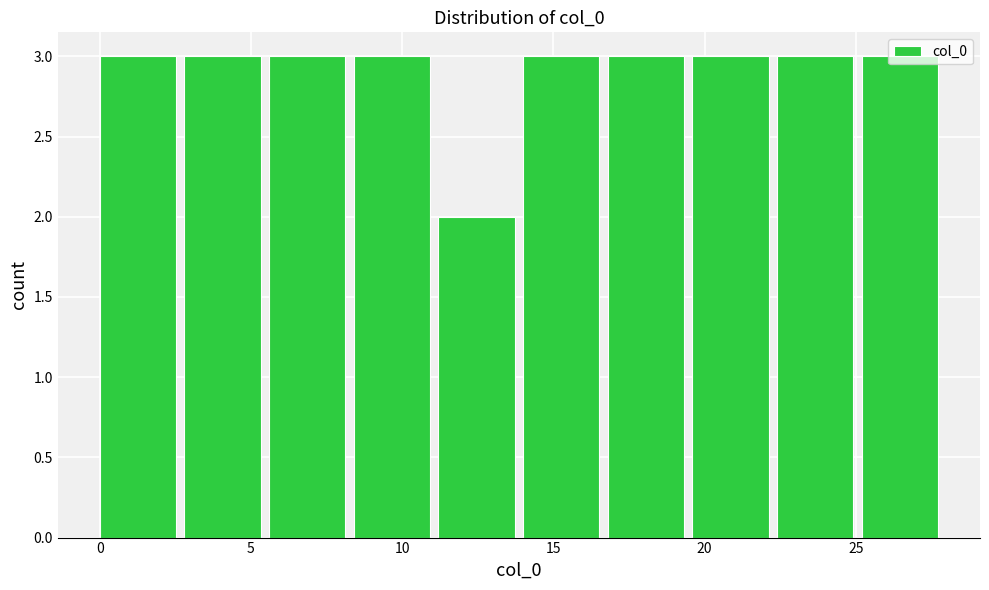

Reading left to right, transcribe this chart: for each bar, give the range it covers on the x-axis and its height. Neither the bar edges nor the heights are printed on the chart, so give them approximately, as read against the axes.

0.0 to 2.8: 3
2.8 to 5.6: 3
5.6 to 8.4: 3
8.4 to 11.2: 3
11.2 to 14.0: 2
14.0 to 16.8: 3
16.8 to 19.6: 3
19.6 to 22.4: 3
22.4 to 25.2: 3
25.2 to 28.0: 3